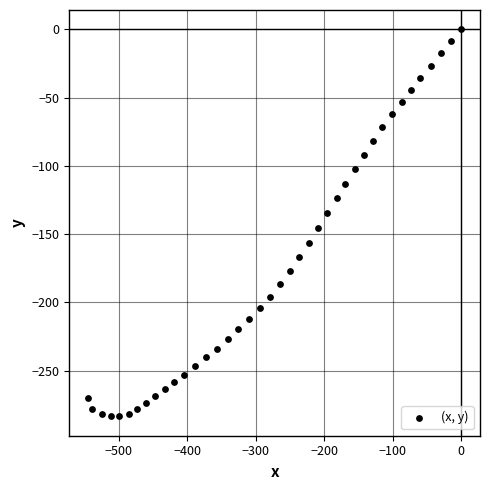

What is the range of X values (max minus min)?

545.3